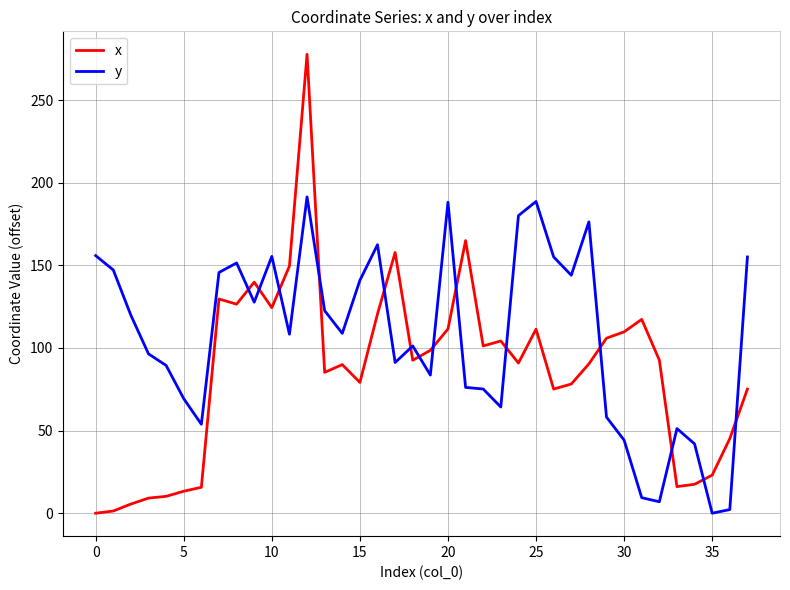

Which series has the widest spread of values?

x